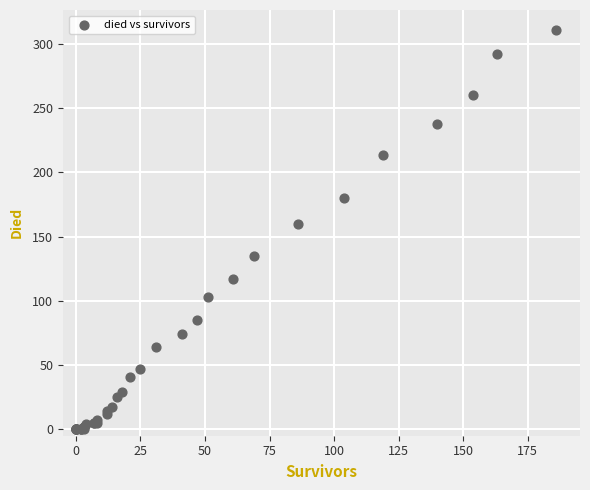

What Y value in the scatter plot is closest to 155?

160